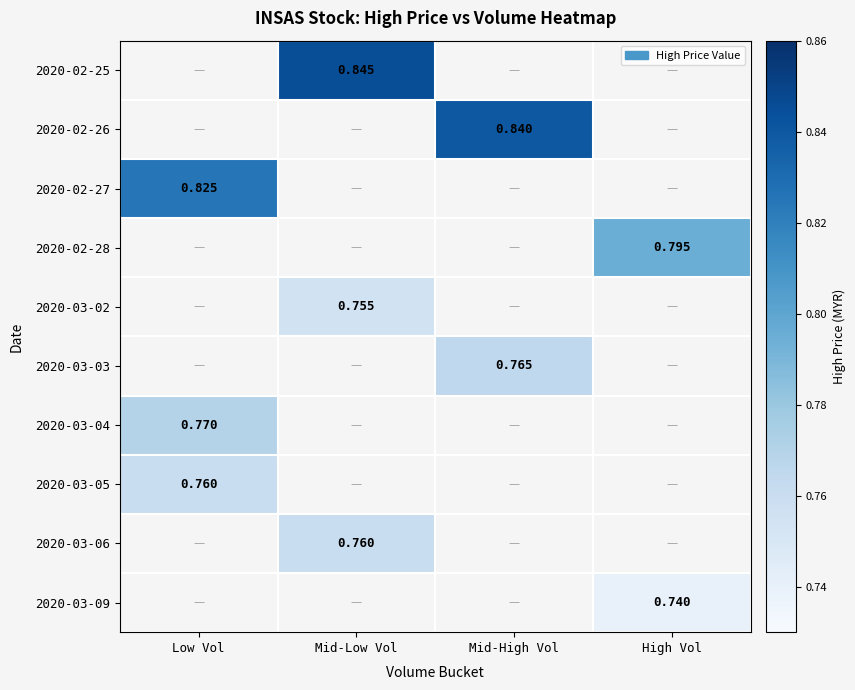

What is the lowest value of the 2020-03-05 series?

0.8